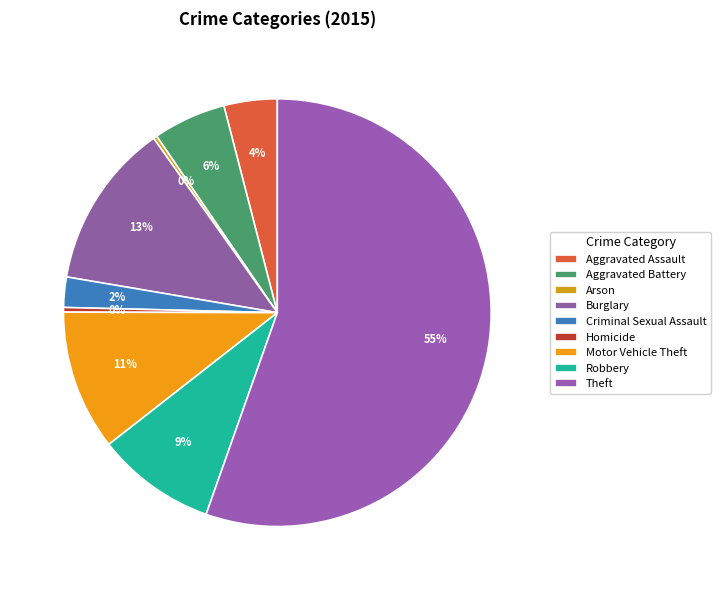

Which has a higher value, Homicide or Motor Vehicle Theft?

Motor Vehicle Theft